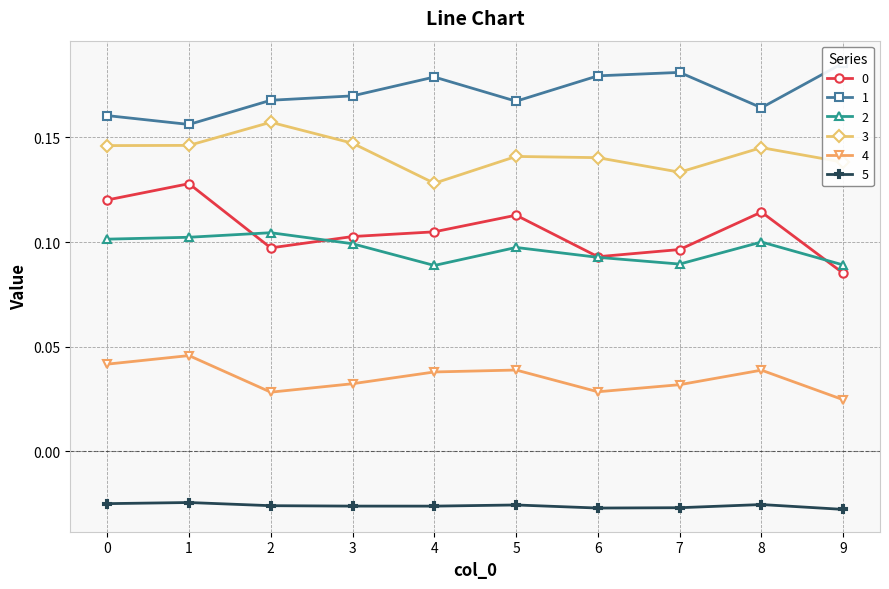

In 1, how many points are lower than both neighbors (excluding endpoints)?

3